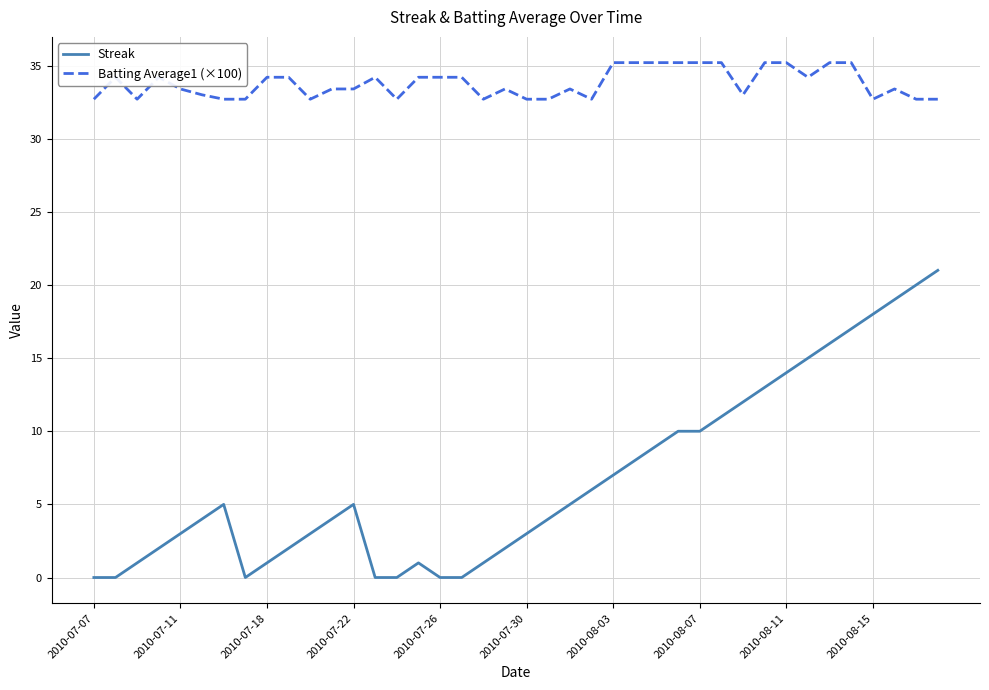

What is the average value of the Streak series?

6.8